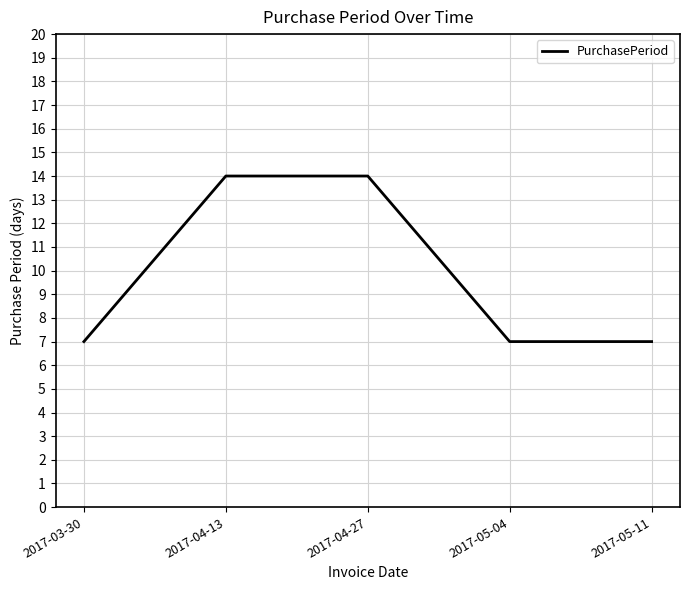

What value does the data have at 2017-04-13?

14